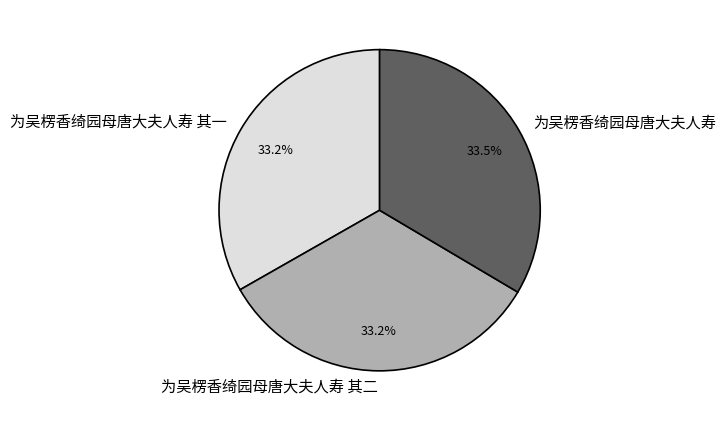

What percentage is the 为吴楞香绮园母唐大夫人寿 其二 slice, to the nearest percent?

33%